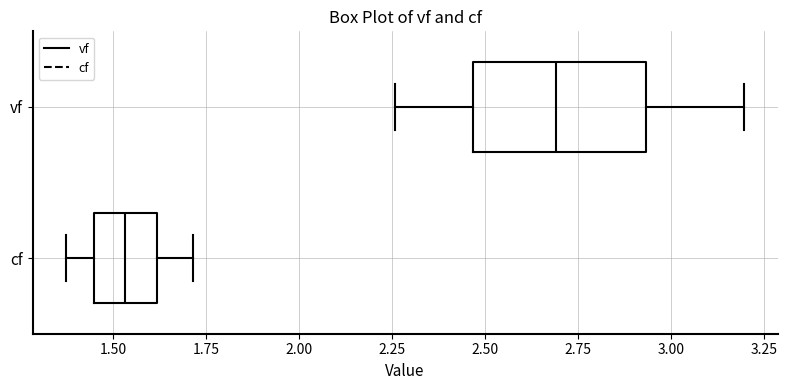

Which box's median line is the furthest to the right?

vf